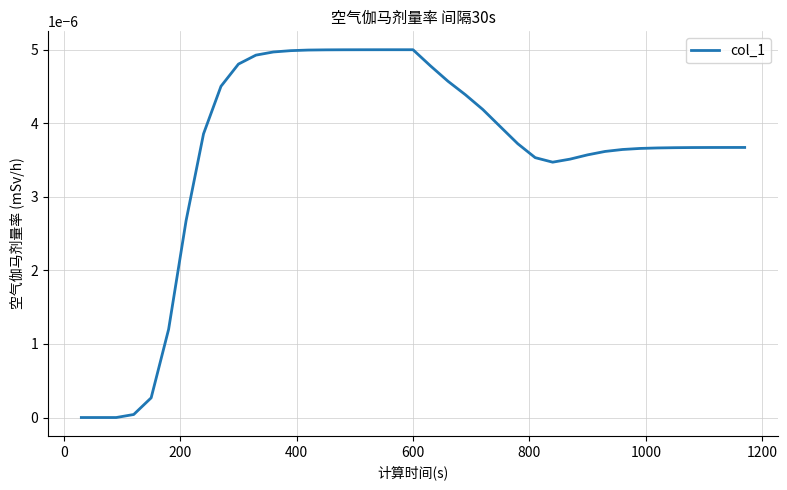

Does the chart have visible grid lines?

Yes